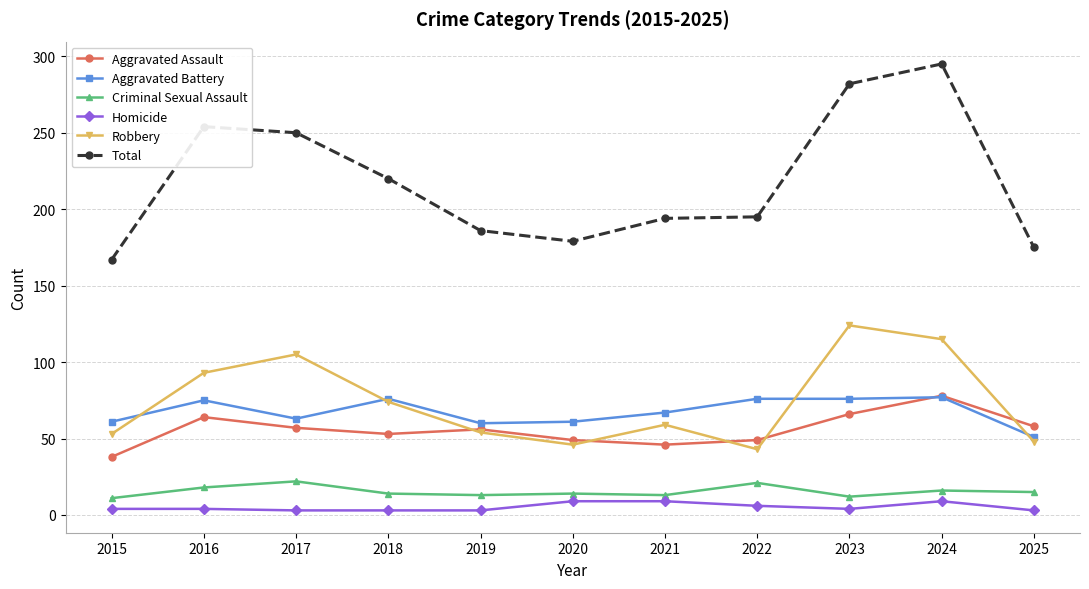

What is the minimum value for Aggravated Assault?

38